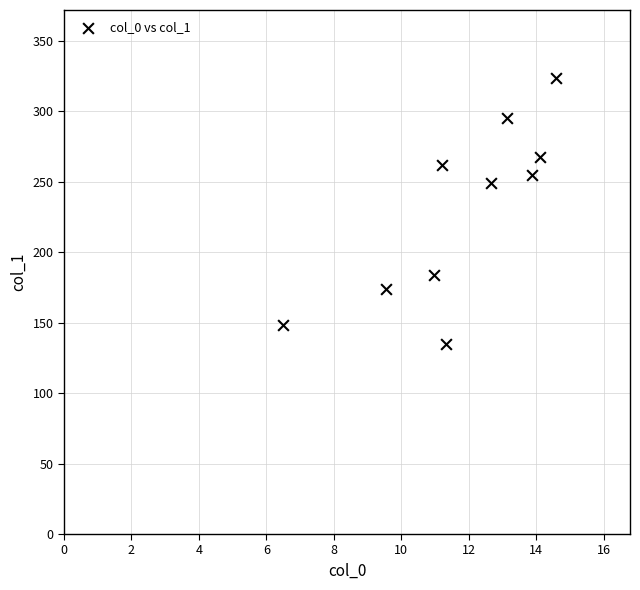

What is the average X value?

11.8